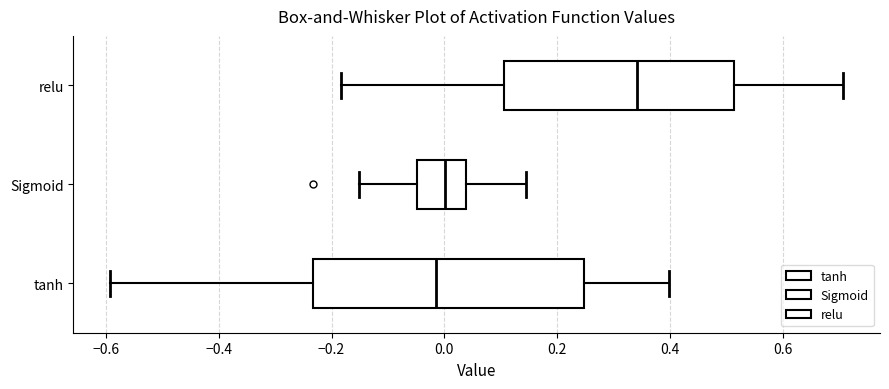

Which box is the widest, from its left edge to its right edge?

tanh